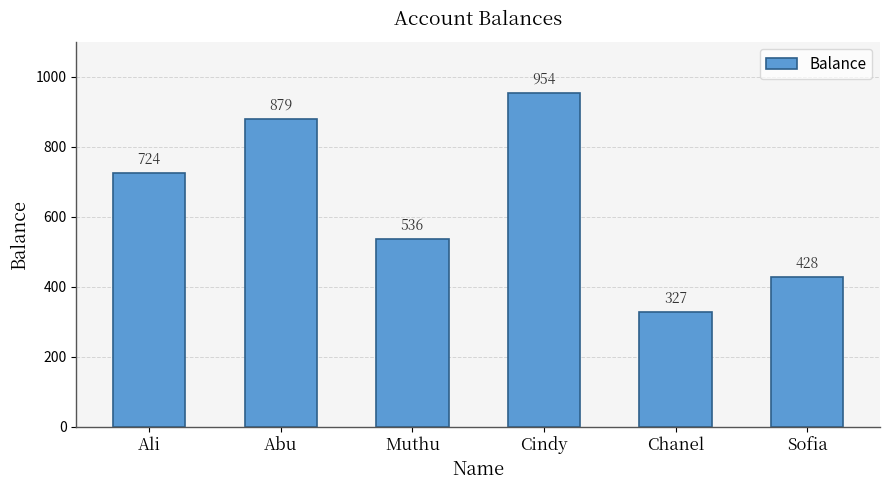

List the labels in order of value, largest first.

Cindy, Abu, Ali, Muthu, Sofia, Chanel